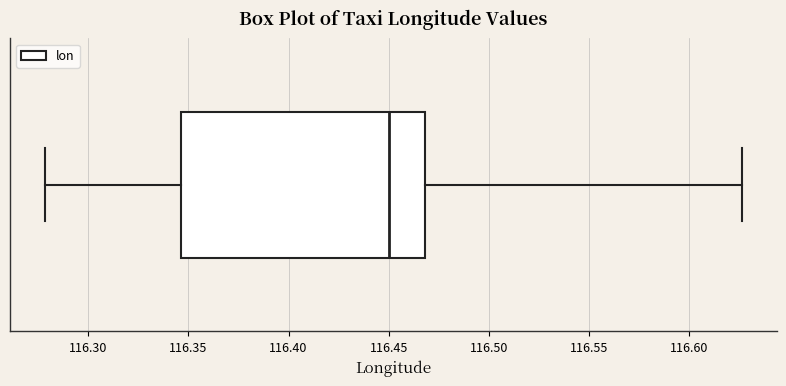

Where does the left whisker of the box end on the x-axis? The values are not printed on the chart, so give them approximately, as read against the axis.

116.280